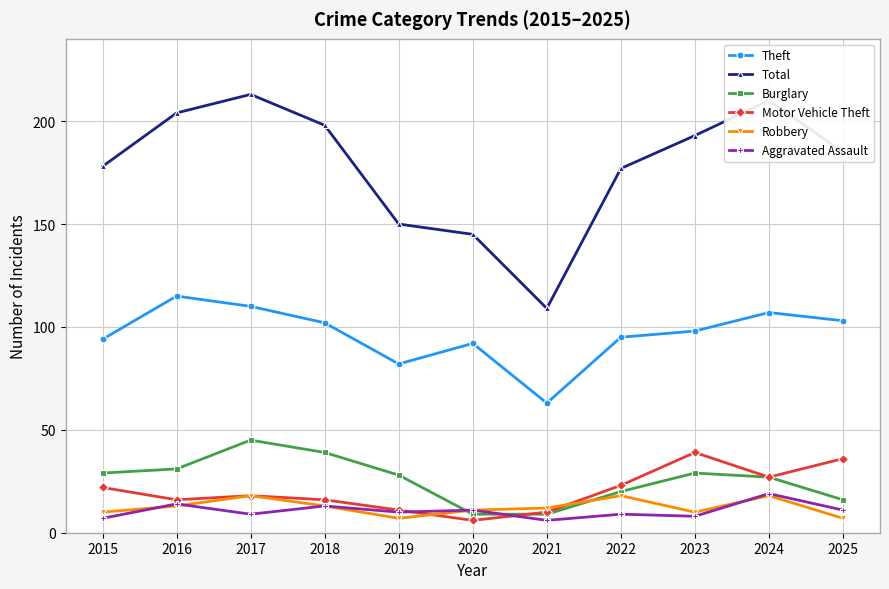

True or false: Aggravated Assault and Theft intersect in this chart.

False